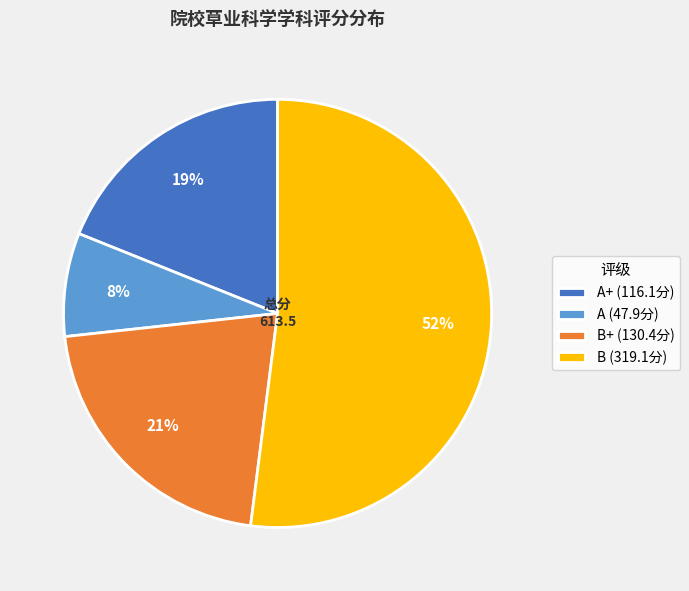

Rank the categories by value from lowest to highest.

A (47.9分), A+ (116.1分), B+ (130.4分), B (319.1分)